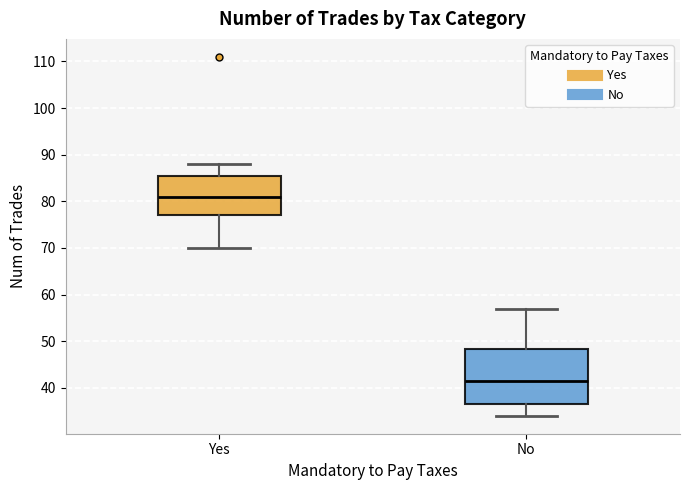

Where does the lower whisker of the box for No end on the y-axis? The values are not printed on the chart, so give them approximately, as read against the axis.

34